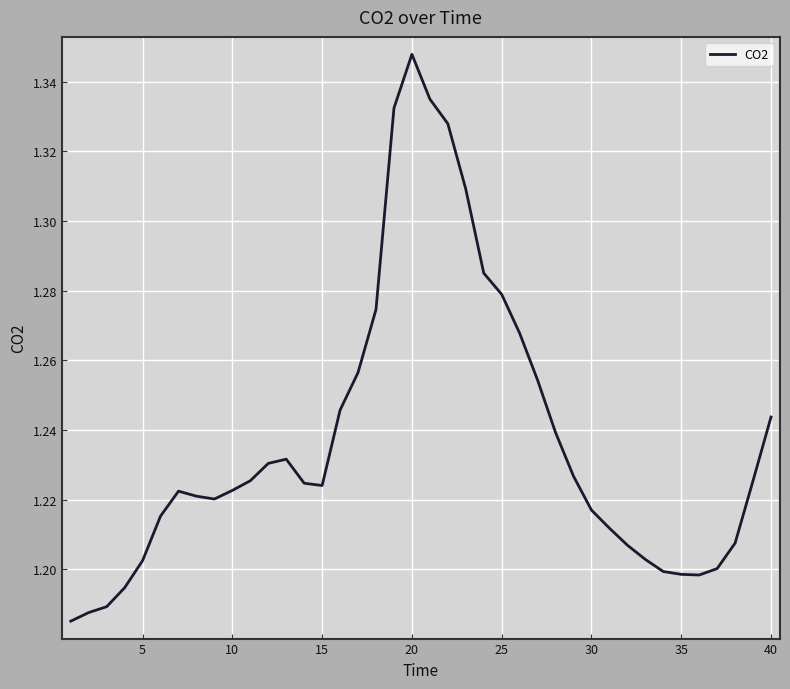

How many distinct data groups are displayed?

1